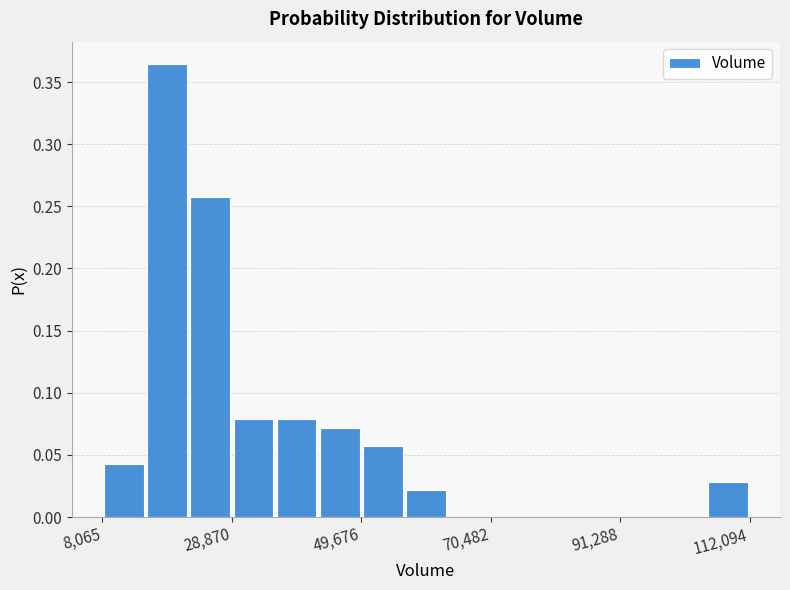

Around what value on the x-axis is the tallest bar? Give the approximate position of its centre, as read against the axis.

20000